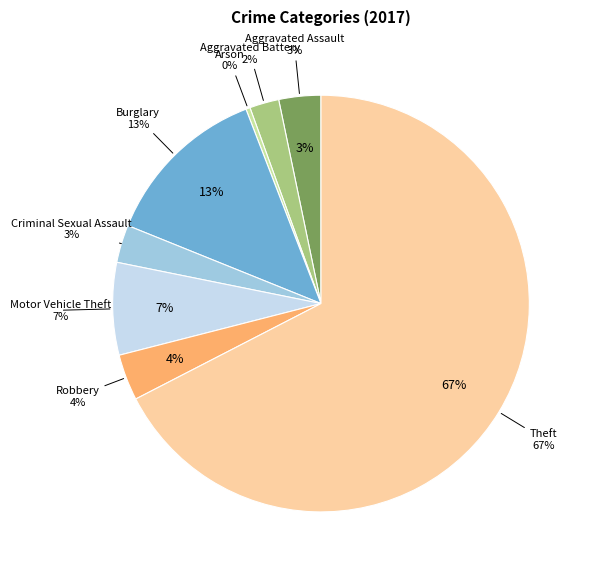

Is there a majority slice in this chart?

Yes